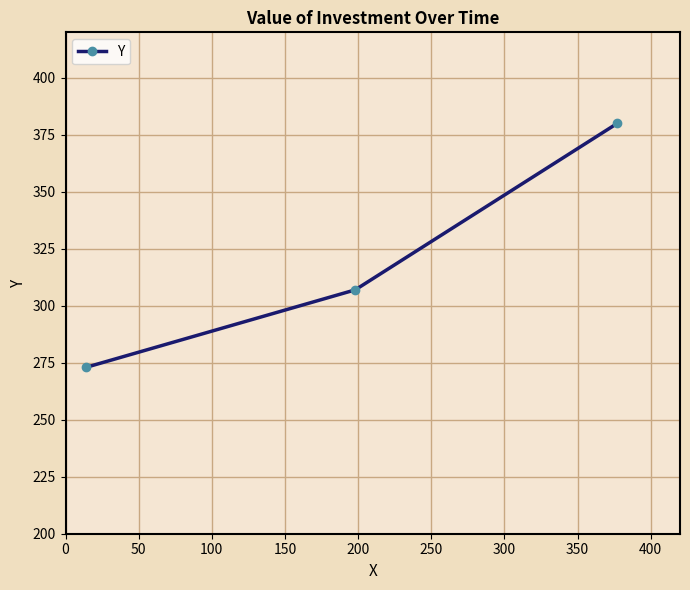

What is the sum of all values?

960